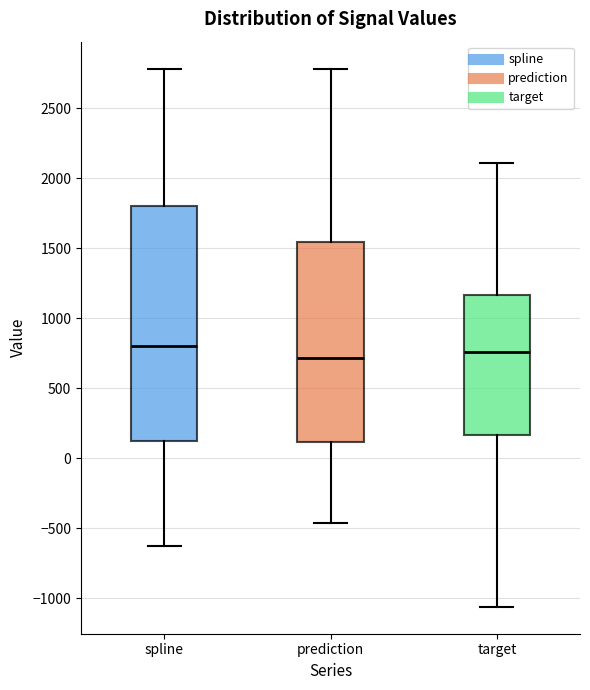

Reading left to right, read every box against the y-axis: the position of its median line, the range the box covers, and the ends of its whiskers. The values are not printed on the chart, so give them approximately, as read against the axis.

spline: median 800, box 100 to 1800, whiskers -600 to 2800
prediction: median 700, box 100 to 1550, whiskers -450 to 2800
target: median 750, box 150 to 1150, whiskers -1050 to 2100